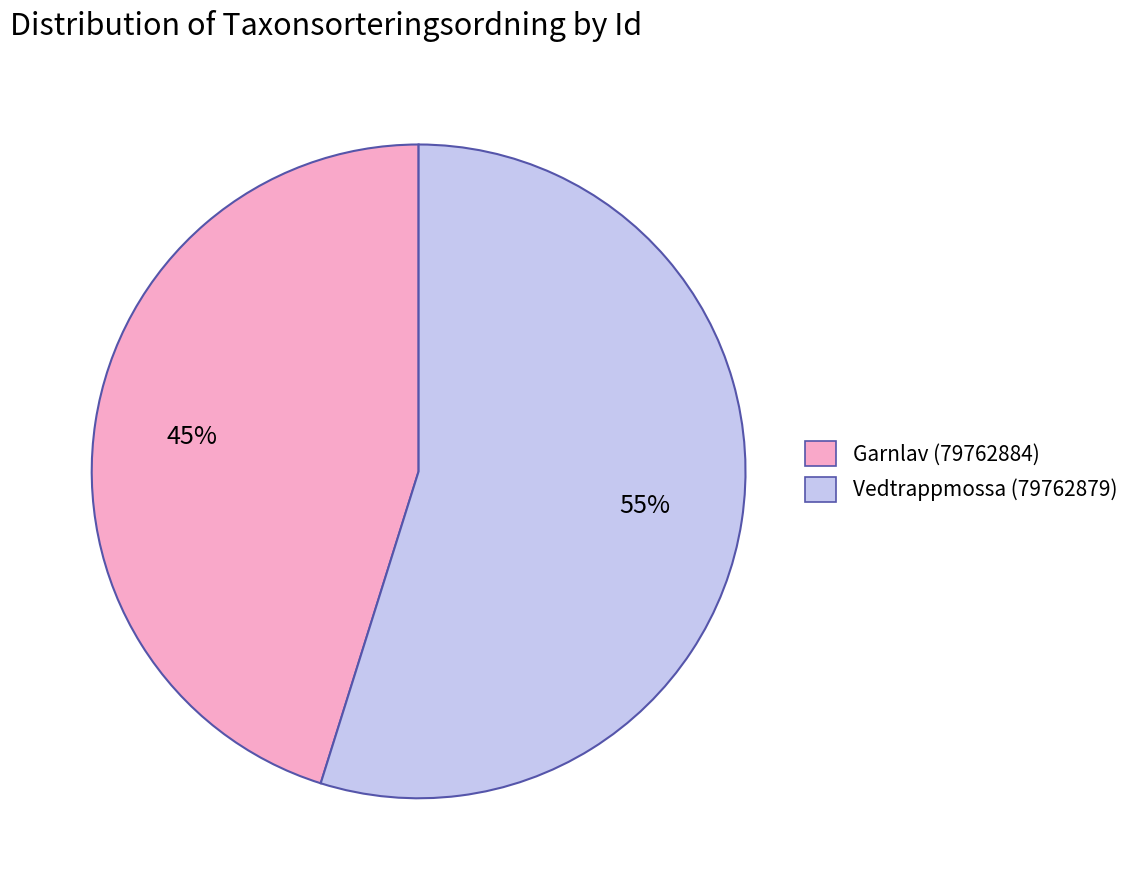

What is the majority slice?

Vedtrappmossa (79762879)